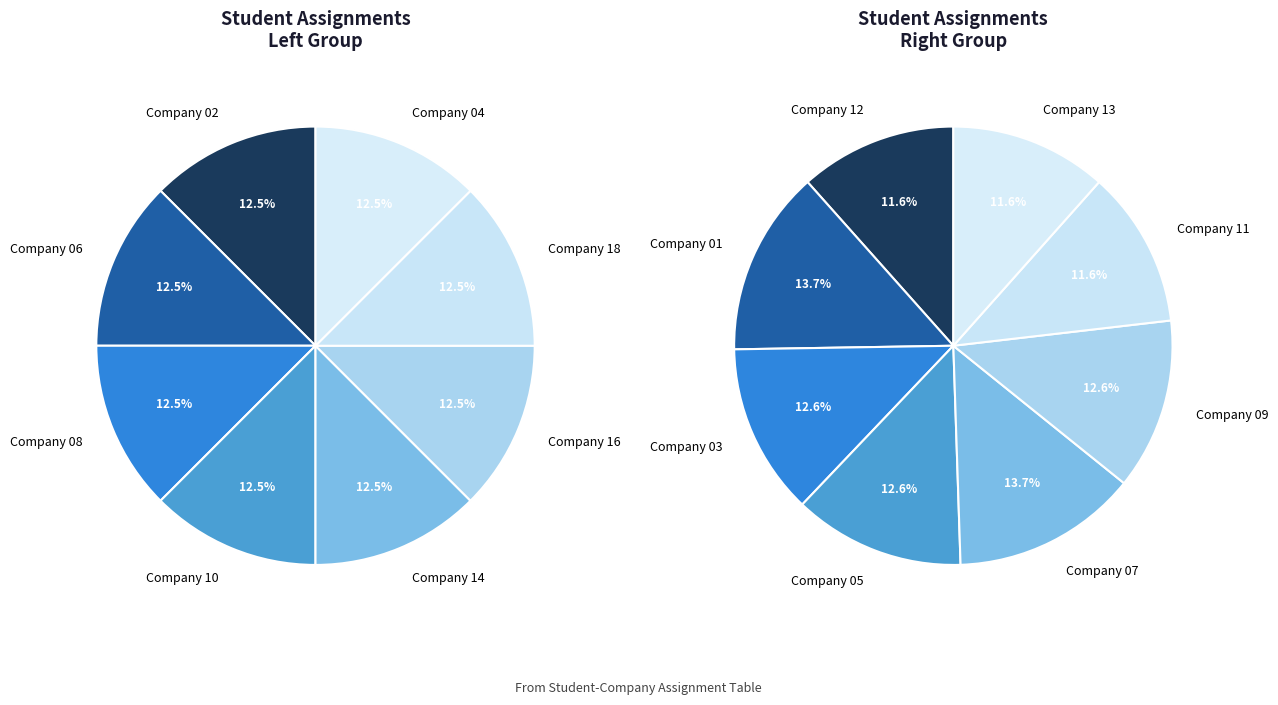

What is the change in value from Company 08 to Company 12?

-2